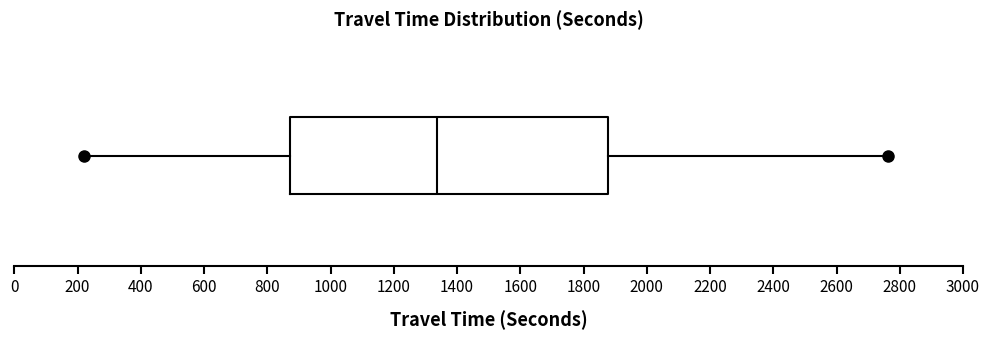

Transcribe this box plot: give where the median line is, the range the box spans, and where the two whiskers end, as read against the x-axis. The values are not printed on the chart, so give them approximately, as read against the axis.

median 1340, box 880 to 1880, whiskers 220 to 2760